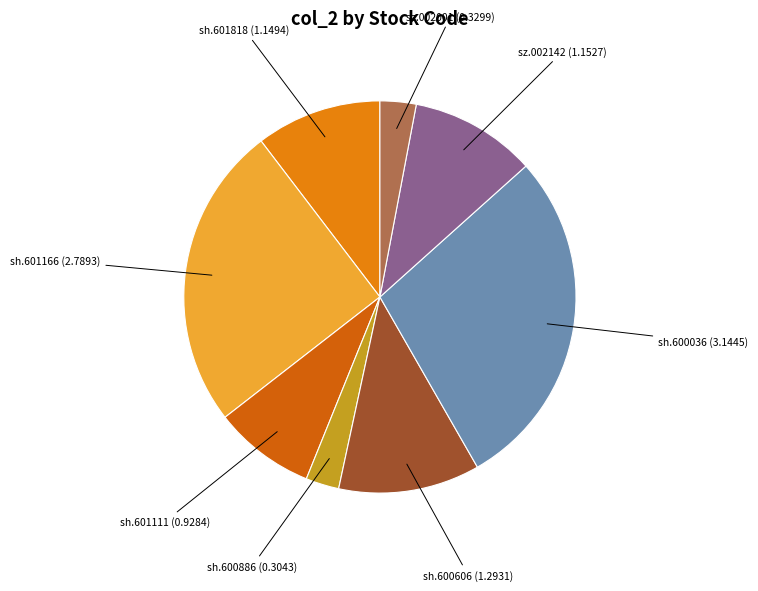

Which slice is the largest?

sh.600036